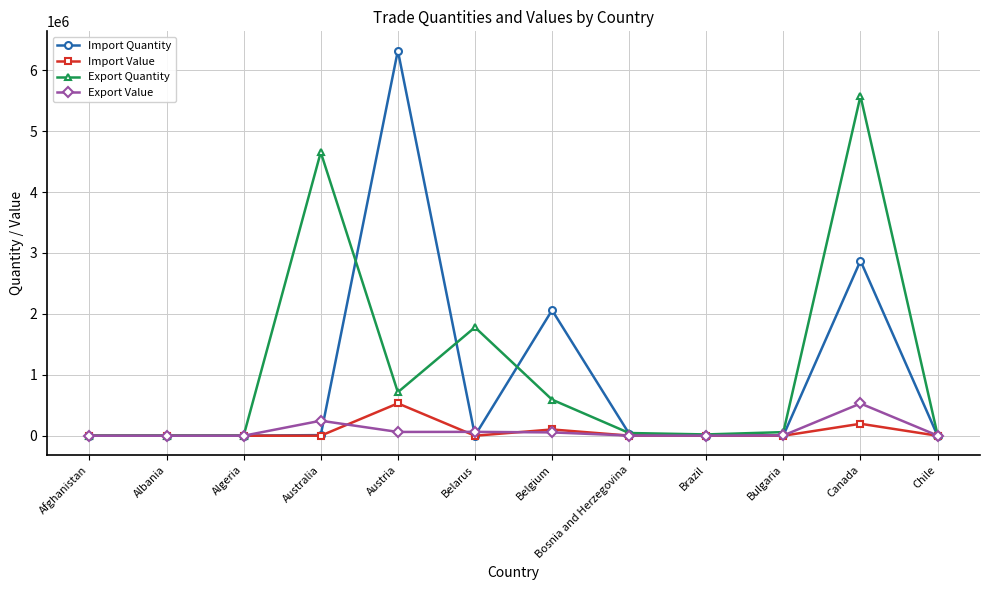

What is the highest value of the Import Value series?

531279